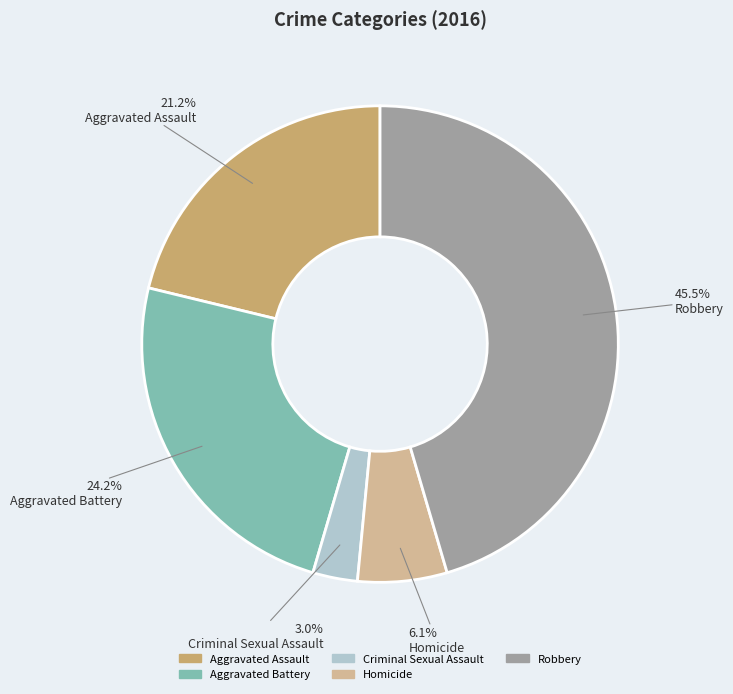

Rank the categories by value from highest to lowest.

Robbery, Aggravated Battery, Aggravated Assault, Homicide, Criminal Sexual Assault